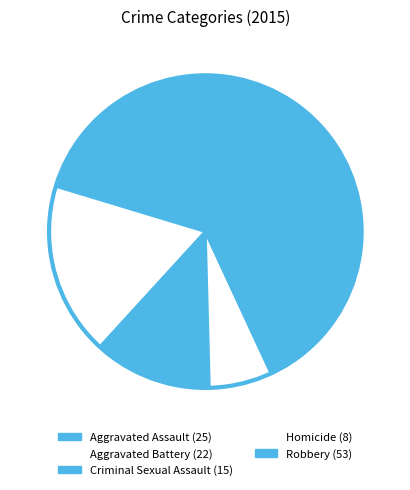

Do Robbery and Criminal Sexual Assault together represent more than half of the pie?

Yes